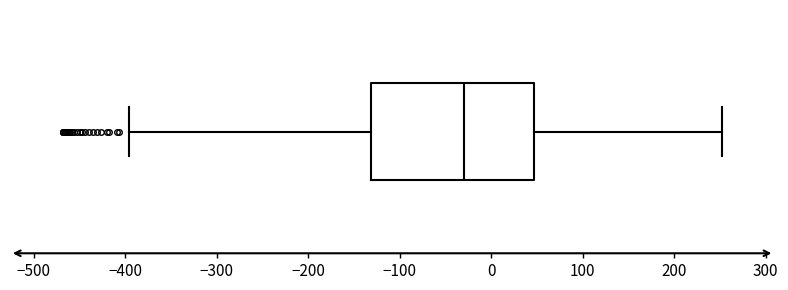

Read this box plot against the x-axis: the position of the median line, the range covered by the box, and the ends of both whiskers. The values are not printed on the chart, so give them approximately, as read against the axis.

median -30, box -130 to 50, whiskers -400 to 250